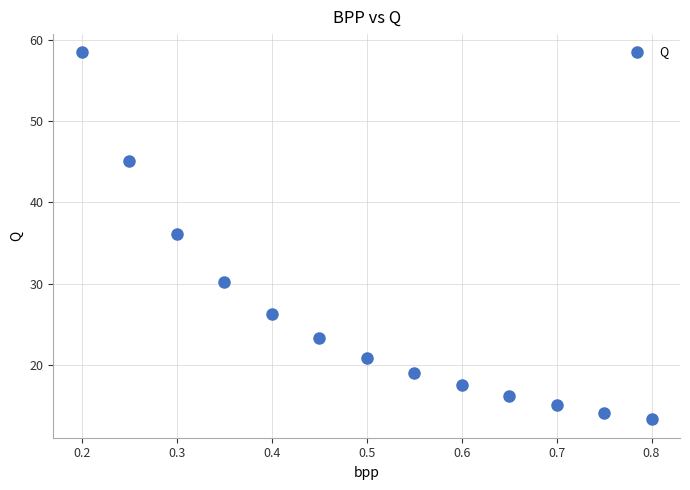

What is the range of X values (max minus min)?

0.6